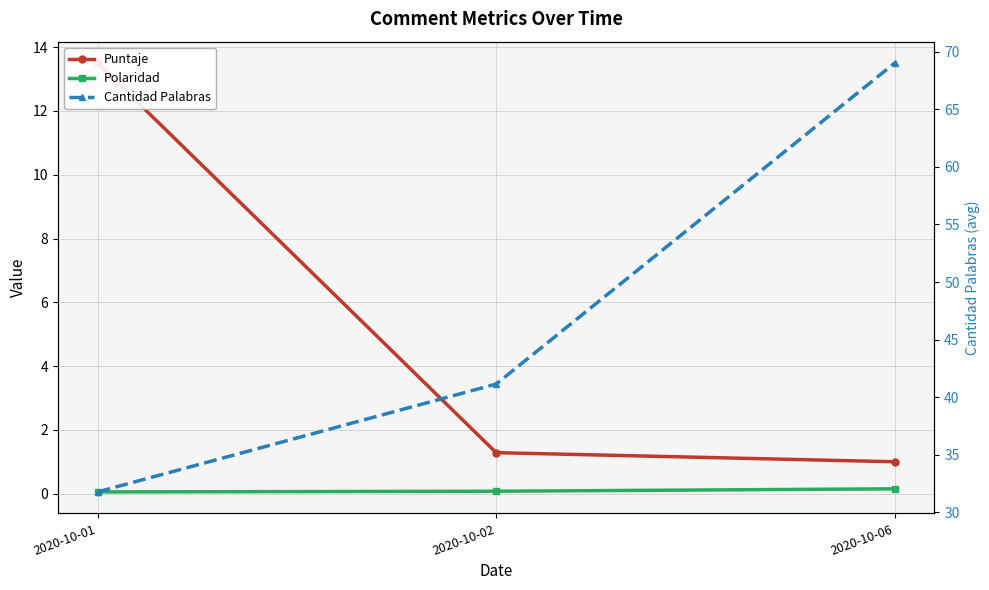

How many data points in Cantidad Palabras are less than 41?

1